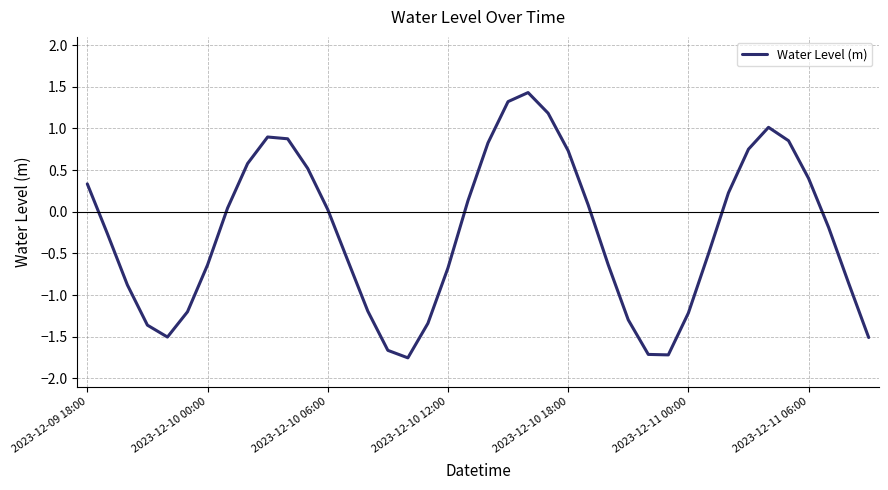

What is the difference between the maximum and minimum values?

3.2